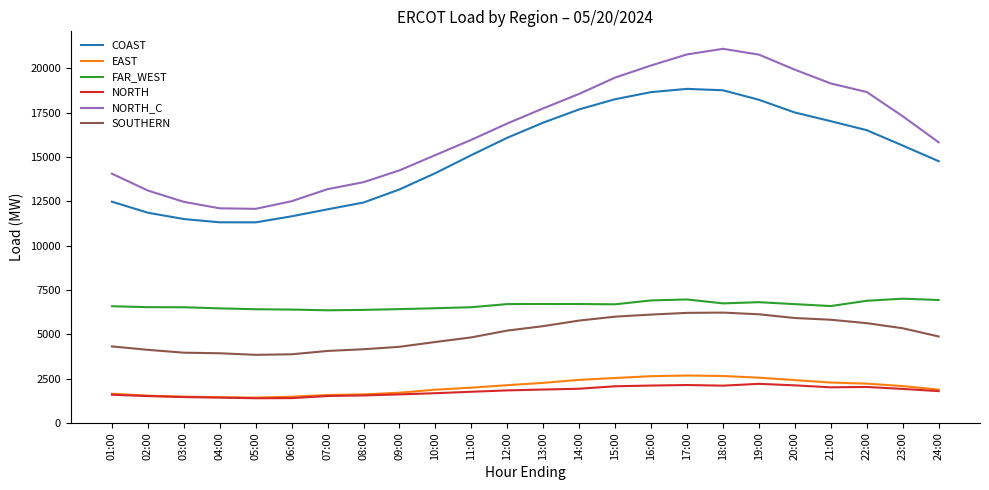

What value does the NORTH_C series have at 07:00?

13182.3